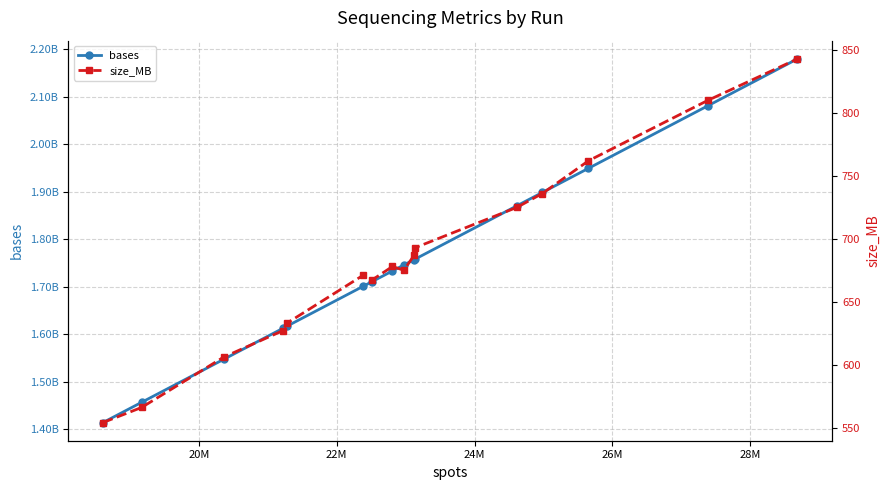

The bases series shows 2634394708 at 22M. True or false?

False